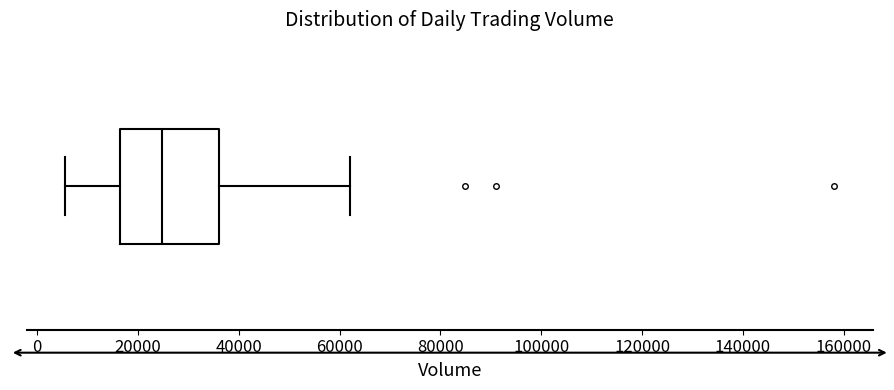

Transcribe this box plot: give where the median line is, the range the box spans, and where the two whiskers end, as read against the x-axis. The values are not printed on the chart, so give them approximately, as read against the axis.

median 24000, box 16000 to 36000, whiskers 6000 to 62000